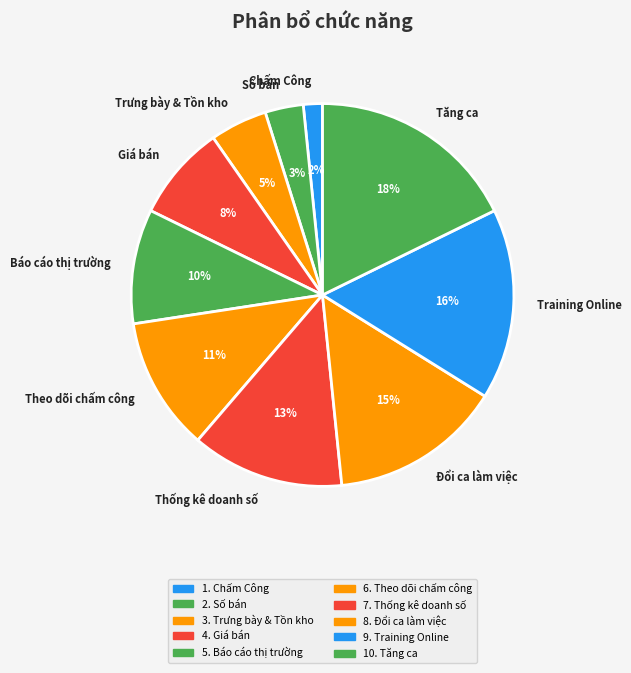

Between Chấm Công and Thống kê doanh số, which is larger?

Thống kê doanh số